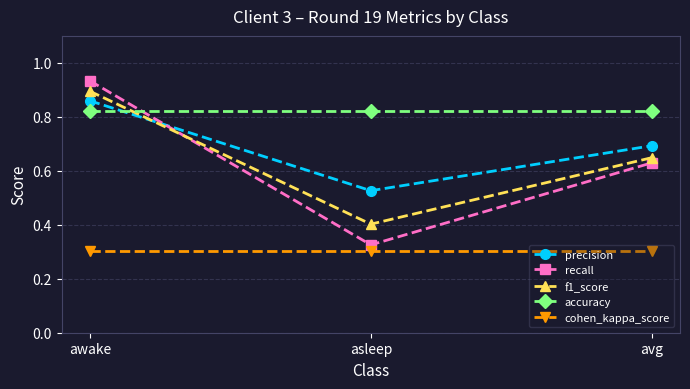

Which series has the largest range (max minus min)?

recall